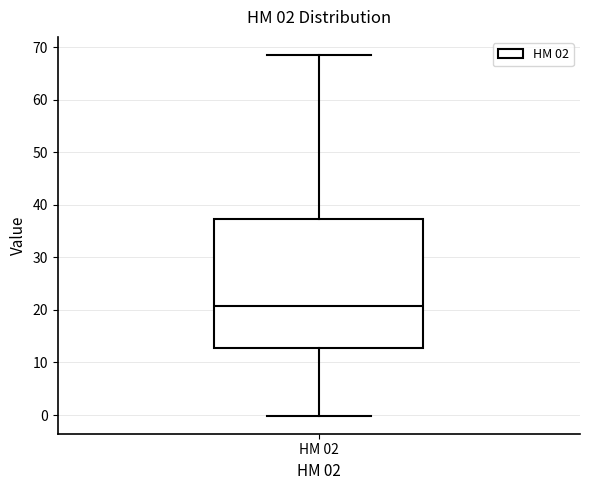

Where is the lower edge of the box for HM 02 on the y-axis? The values are not printed on the chart, so give them approximately, as read against the axis.

13